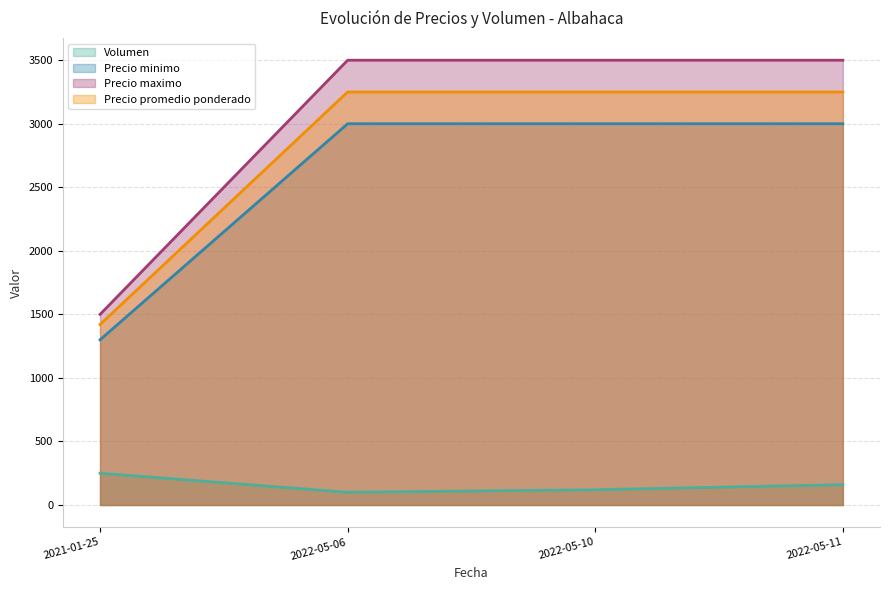

Which series has the largest total across all categories?

Precio maximo